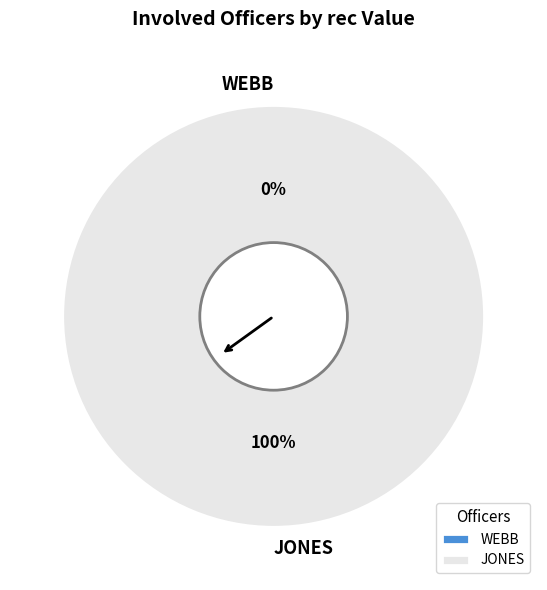

What percentage is the JONES slice, to the nearest percent?

100%